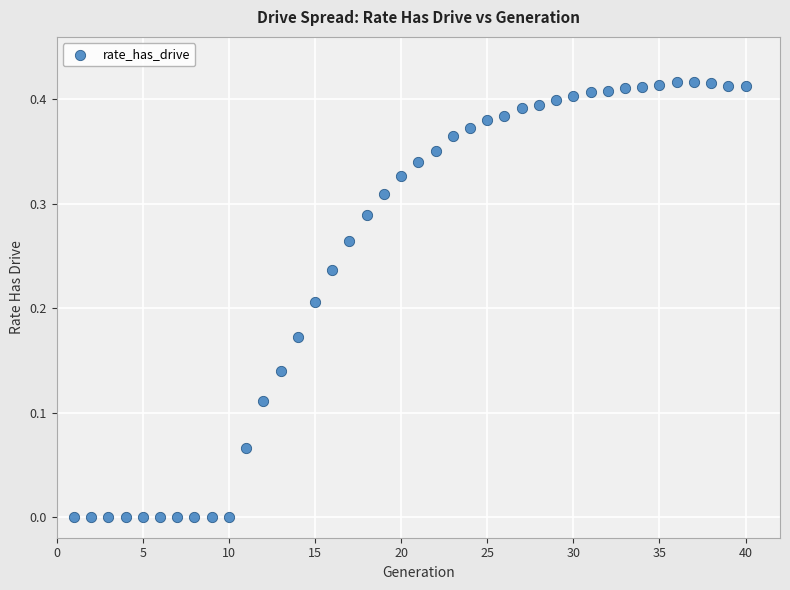

What is the range of X values (max minus min)?

39.0